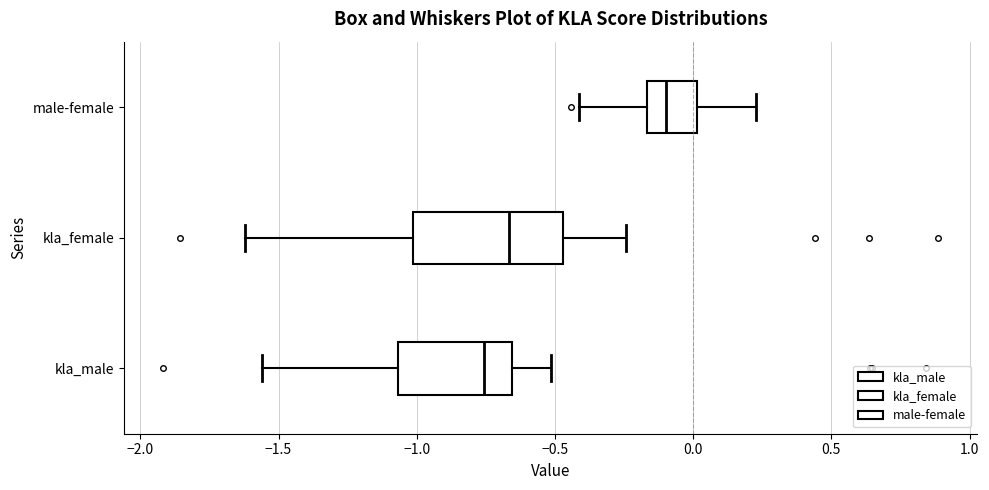

Which box has the furthest to the left median line?

kla_male